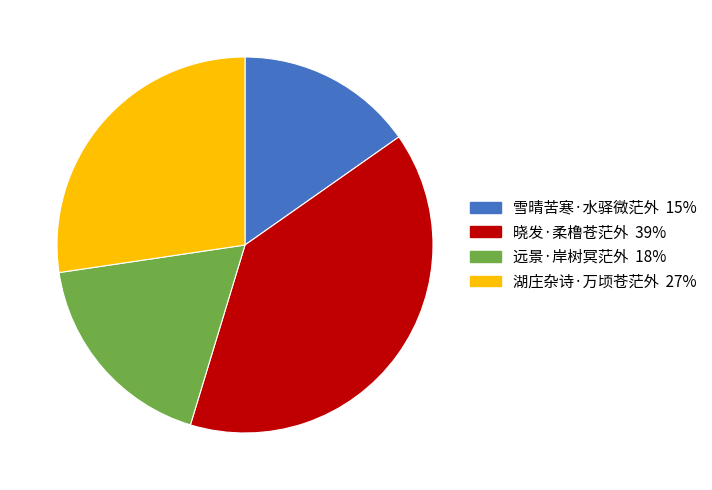

Between 远景·岸树冥茫外 18% and 晓发·柔橹苍茫外 39%, which is larger?

晓发·柔橹苍茫外 39%